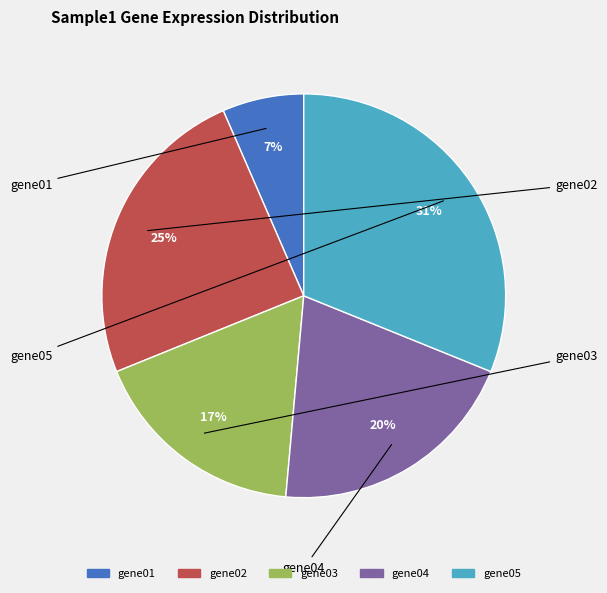

To the nearest percent, what portion does gene01 represent?

7%